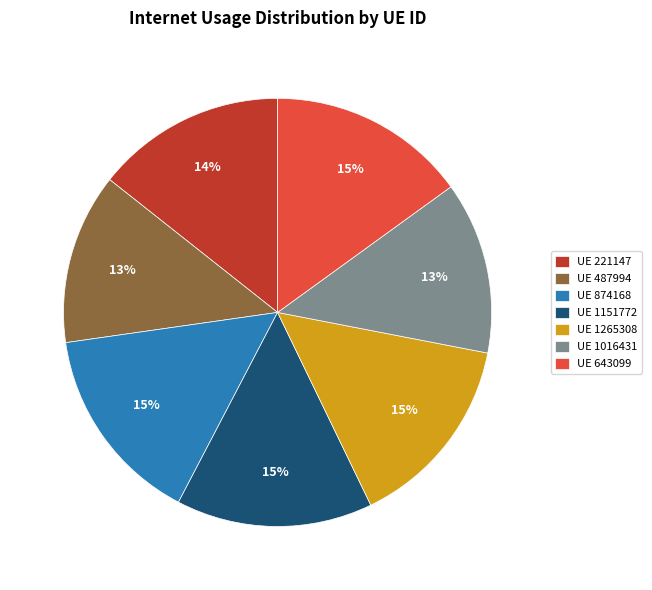

To the nearest percent, what is the difference between the largest and smallest slice percentages?

2%